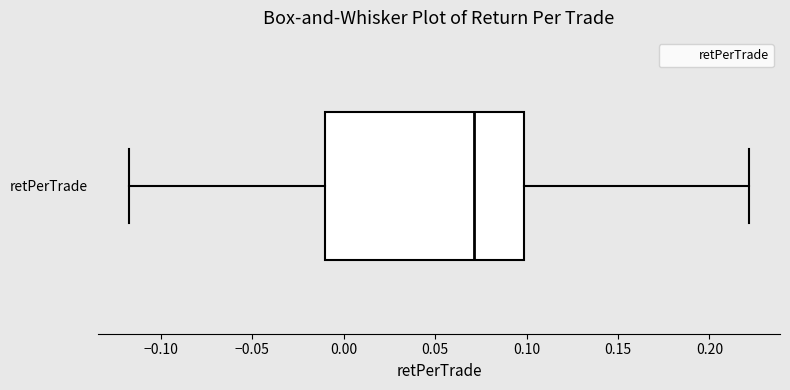

Transcribe this box plot: give where the median line is, the range the box spans, and where the two whiskers end, as read against the x-axis. The values are not printed on the chart, so give them approximately, as read against the axis.

median 0.070, box -0.010 to 0.100, whiskers -0.115 to 0.220